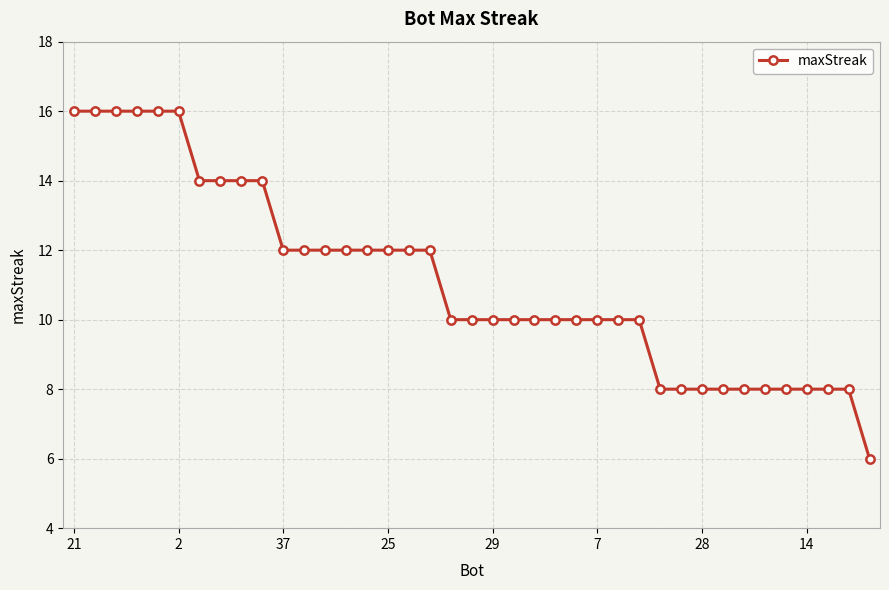

What is the value of the 25th point from the left?

10